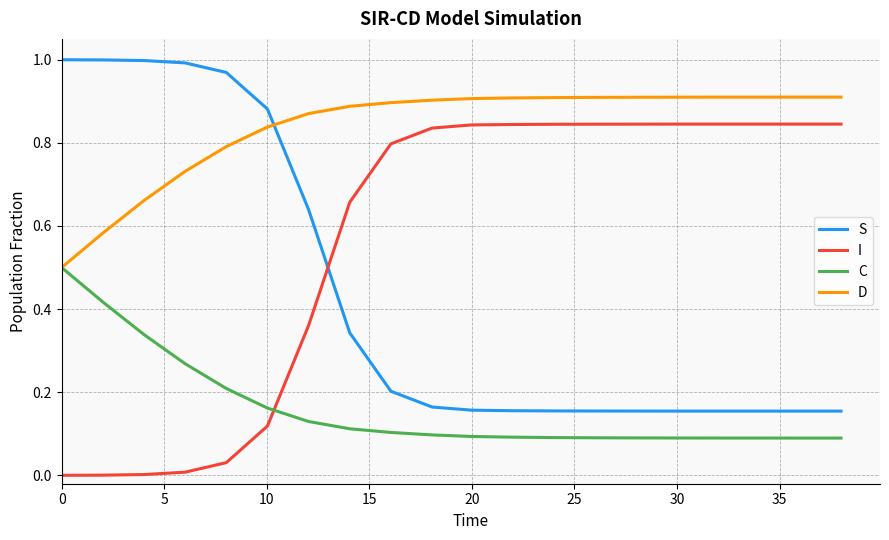

List the series in order of their peak value, highest first.

S, D, I, C